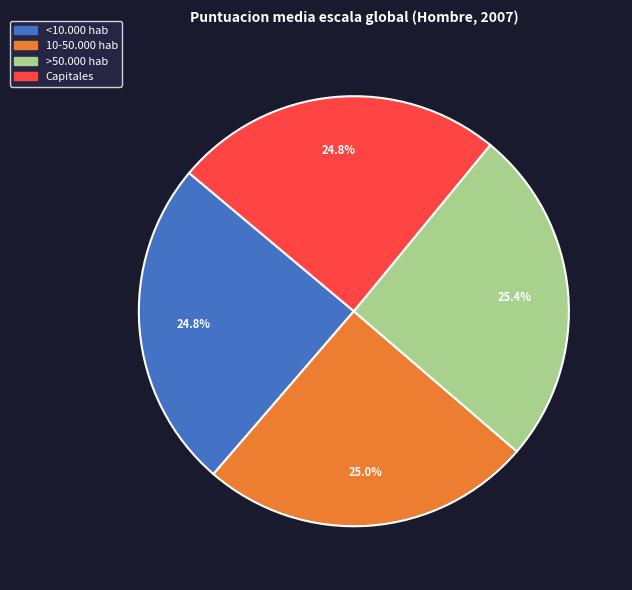

The >50.000 hab slice represents 25% of the pie. True or false?

True